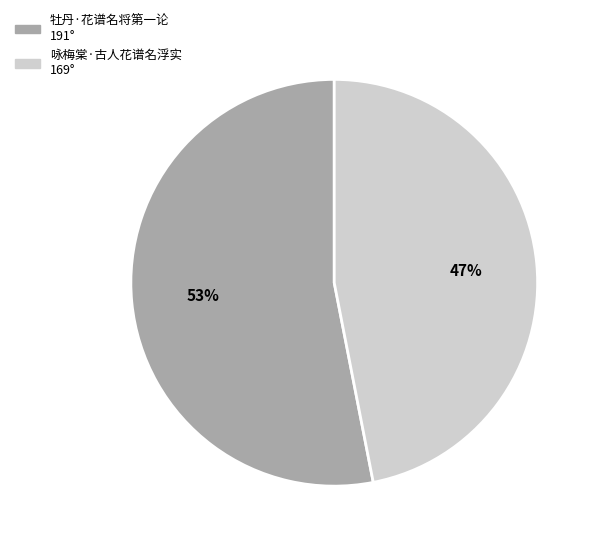

Is there a majority slice in this chart?

Yes